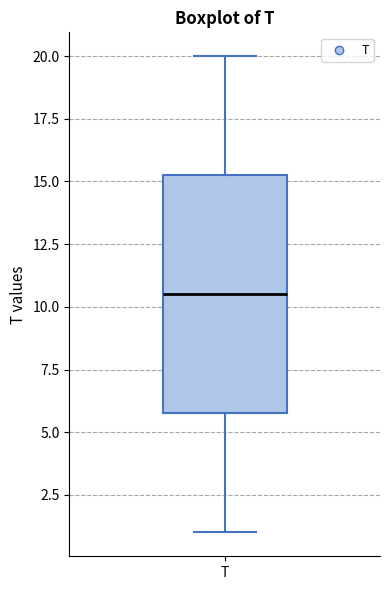

Transcribe this box plot: give where the median line is, the range the box spans, and where the two whiskers end, as read against the y-axis. The values are not printed on the chart, so give them approximately, as read against the axis.

median 10.5, box 6.0 to 15.5, whiskers 1.0 to 20.0